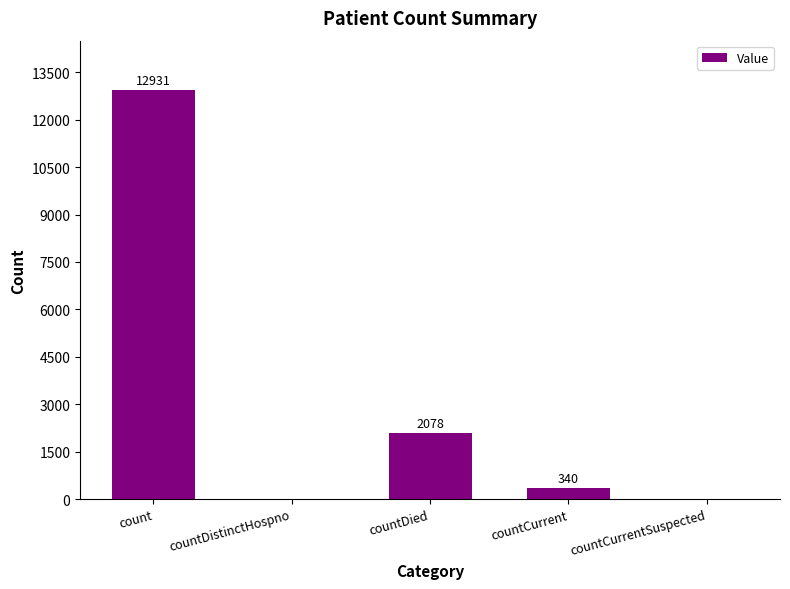

Is it true that the value at countDied is 992?

False